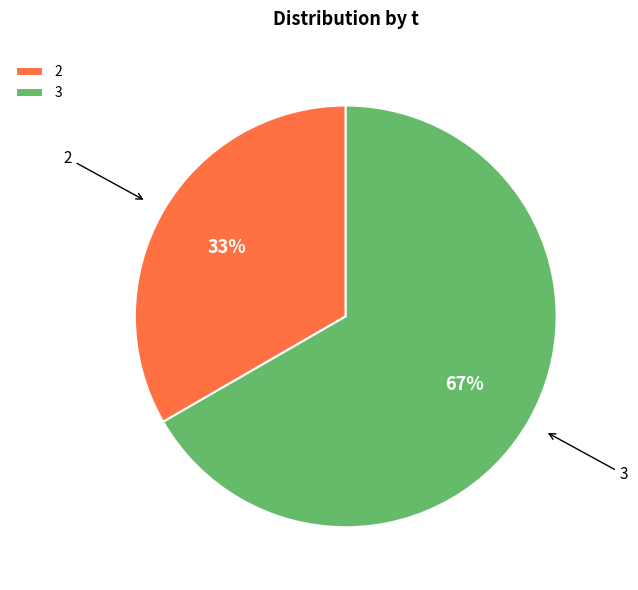

The 3 slice represents 67% of the pie. True or false?

True